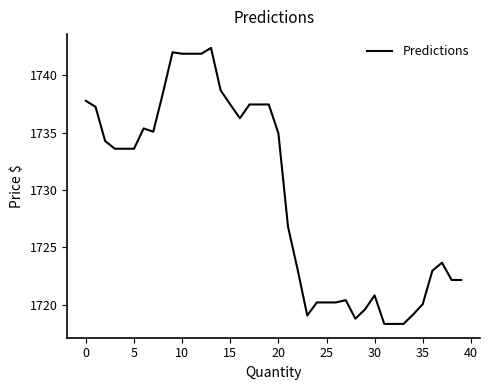

What is the maximum value shown in the chart?

1742.4